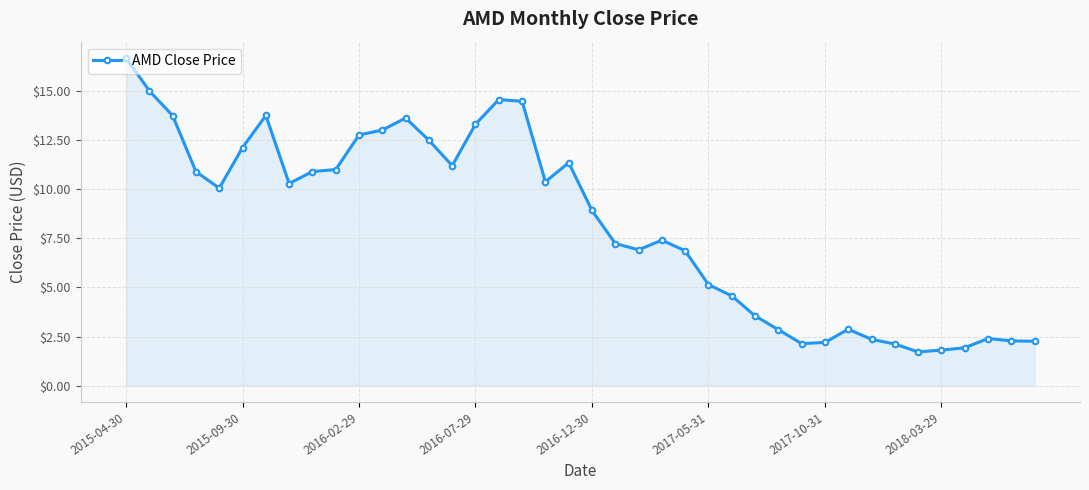

How many series are shown in this chart?

1